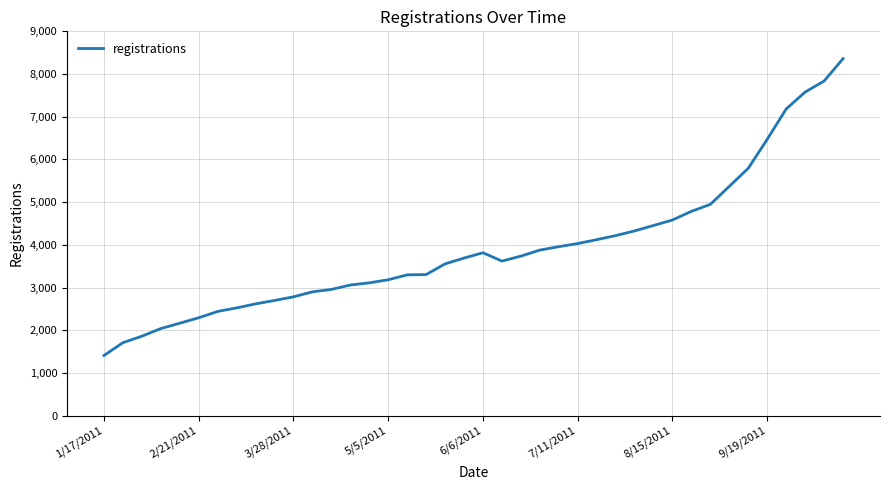

What is the difference between the maximum and minimum values?

6952